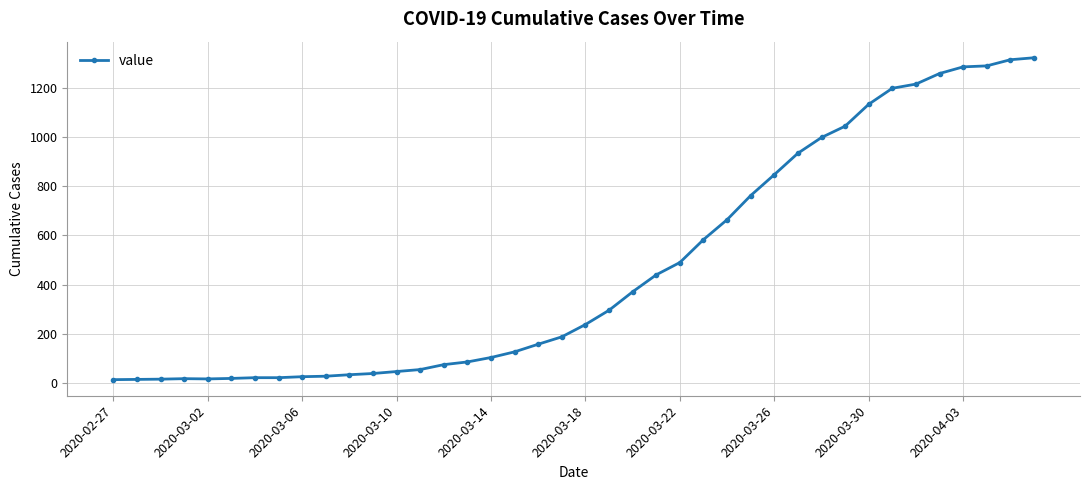

What is the sum of all values?

18791